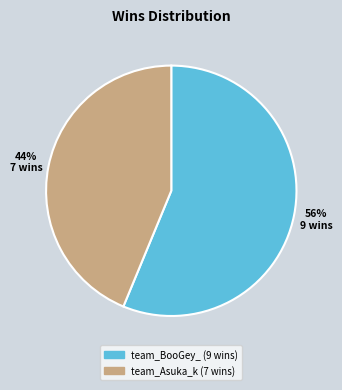

Which slice is the largest?

team_BooGey_